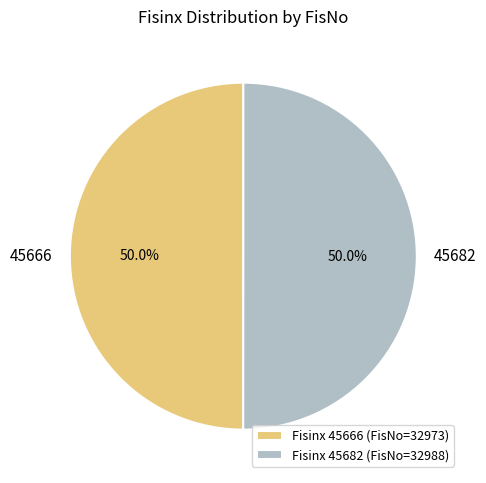

What is the total percentage of 45682 and 45666?

100.0%